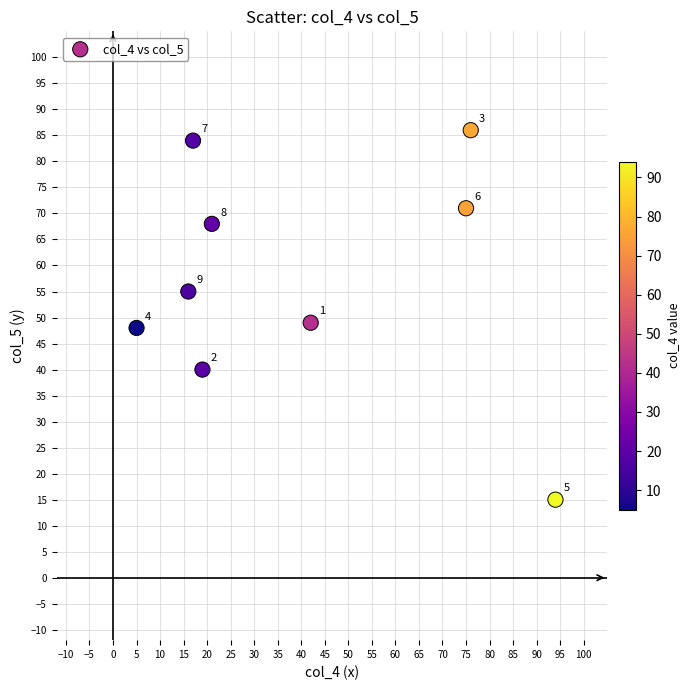

What Y value in the scatter plot is closest to 50?

49